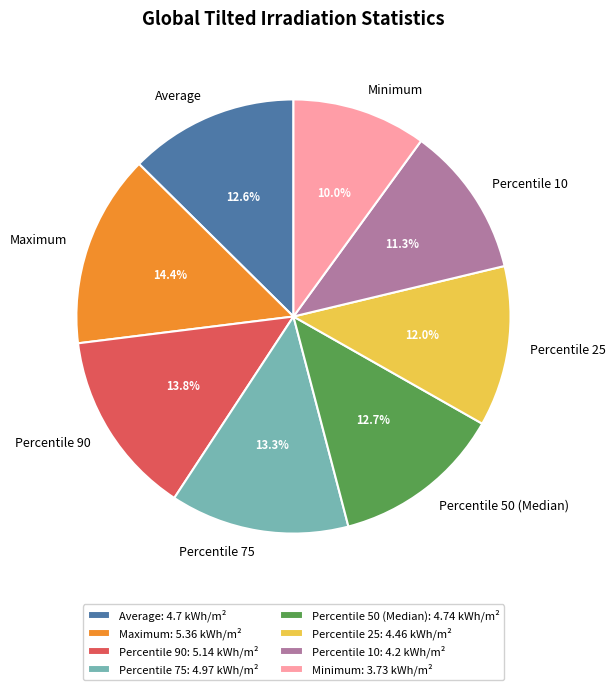

Which category has the biggest portion of the pie?

Maximum